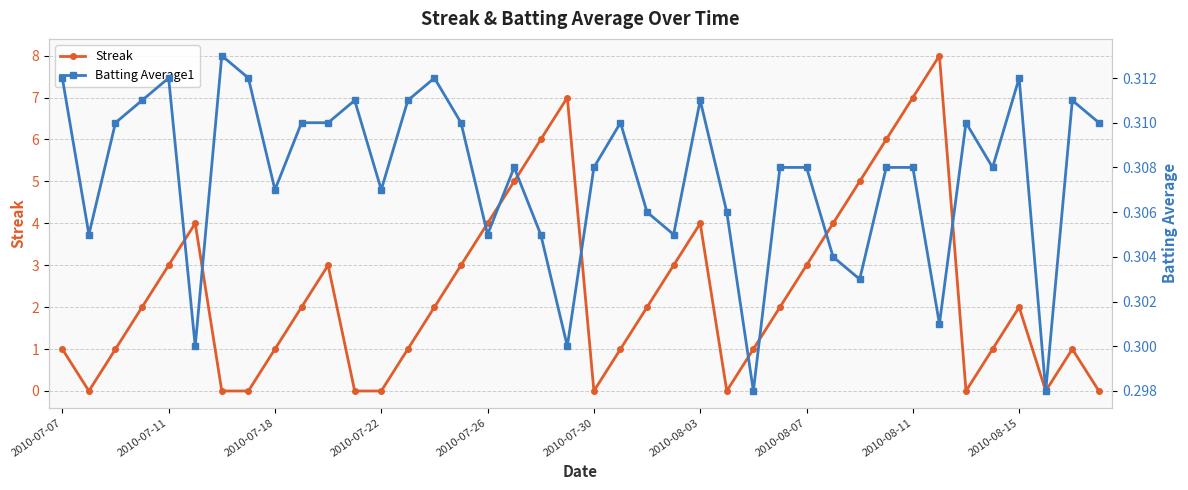

Is it true that Streak equals 2.0 at 14?

True